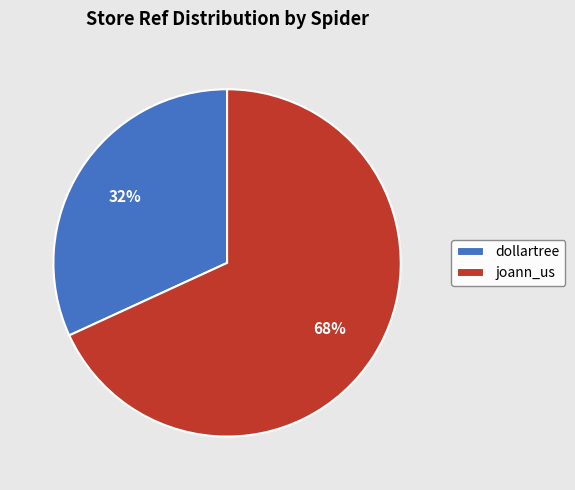

What is the ratio of the value at joann_us to the value at dollartree?

2.1